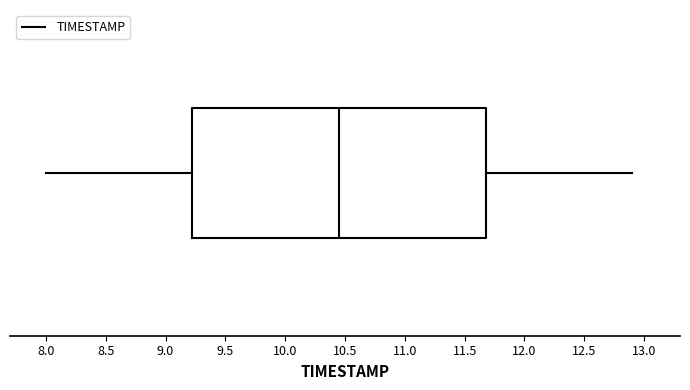

Where does the median line of the box sit on the x-axis? The values are not printed on the chart, so give them approximately, as read against the axis.

10.45